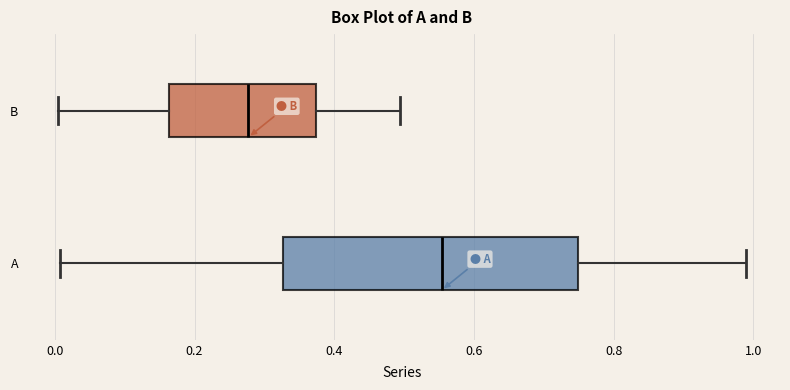

Reading bottom to top, transcribe this box plot: for each box, give where its median line is, the range the box spans, and where its two whiskers end, as read against the x-axis. The values are not printed on the chart, so give them approximately, as read against the axis.

A: median 0.56, box 0.32 to 0.74, whiskers 0.00 to 0.98
B: median 0.28, box 0.16 to 0.38, whiskers 0.00 to 0.50